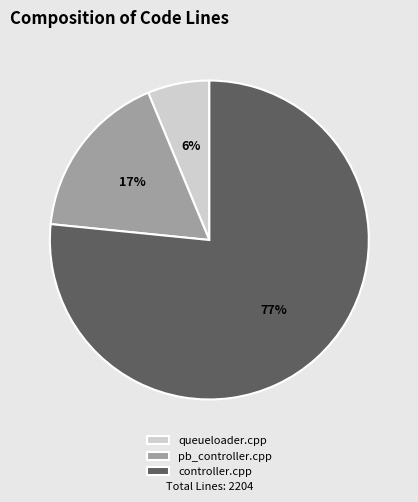

The queueloader.cpp slice represents 1% of the pie. True or false?

False